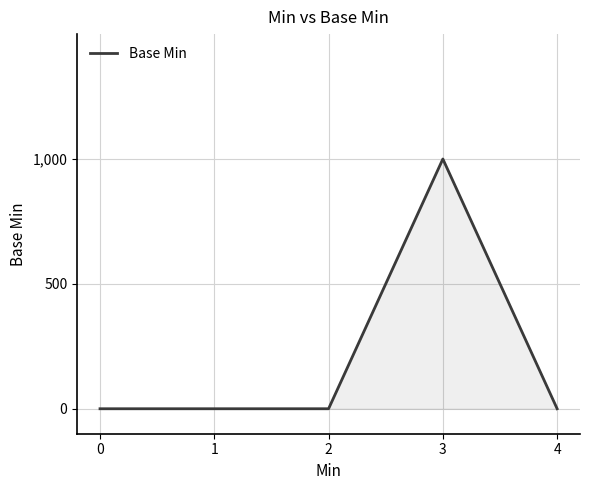

What is the difference between the maximum and minimum values?

1000